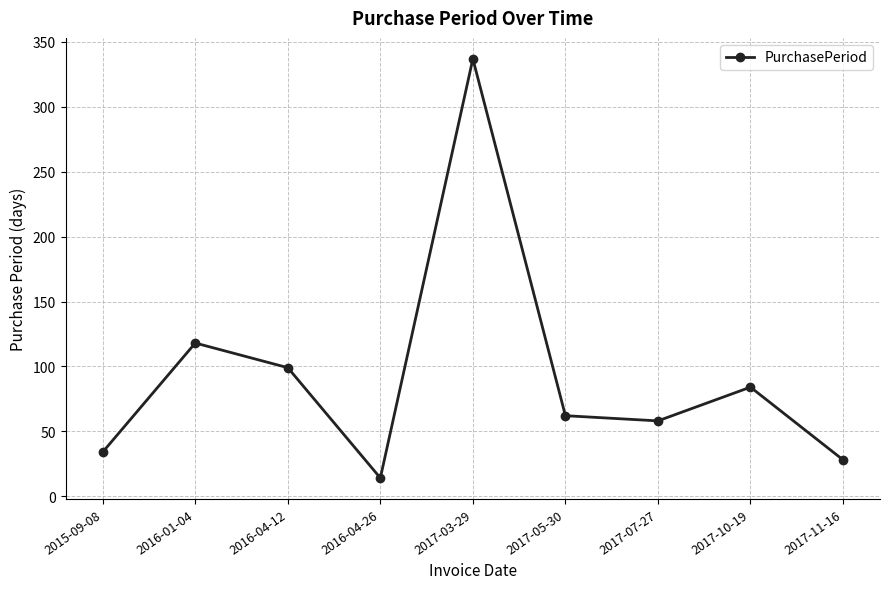

Reading right to left, extract all data points from this chart.

28	84	58	62	337	14	99	118	34